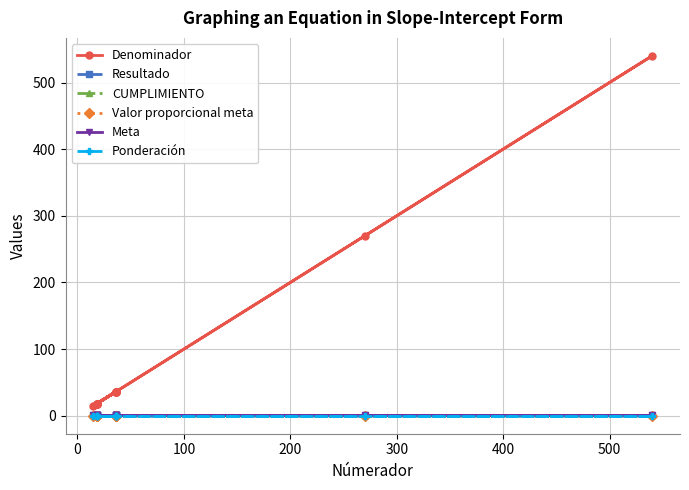

What is the sum of all Resultado values?

13.0